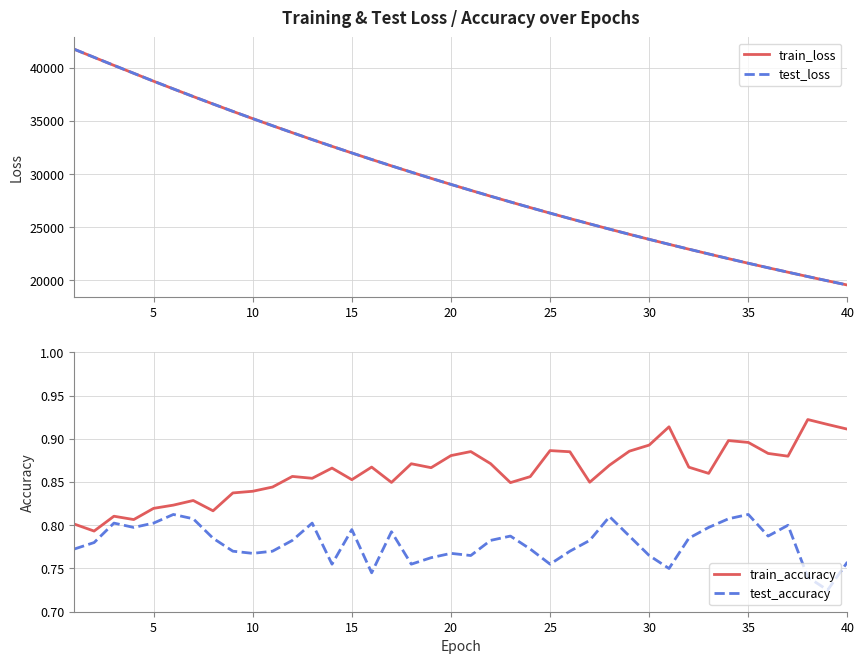

The value of test_loss at 15 is 31991.0. True or false?

True